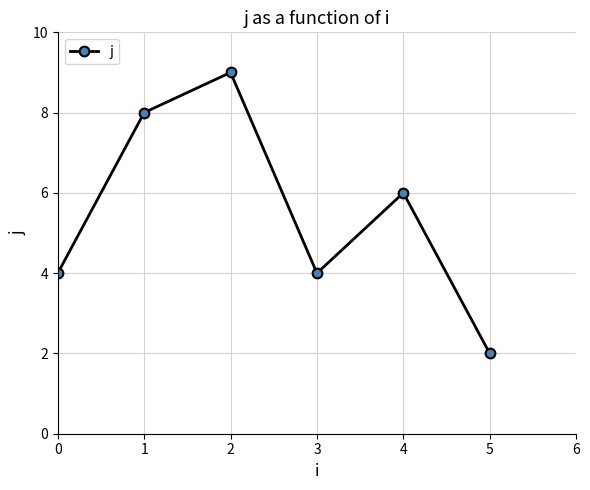

What is the value of the 5th point from the left?

6